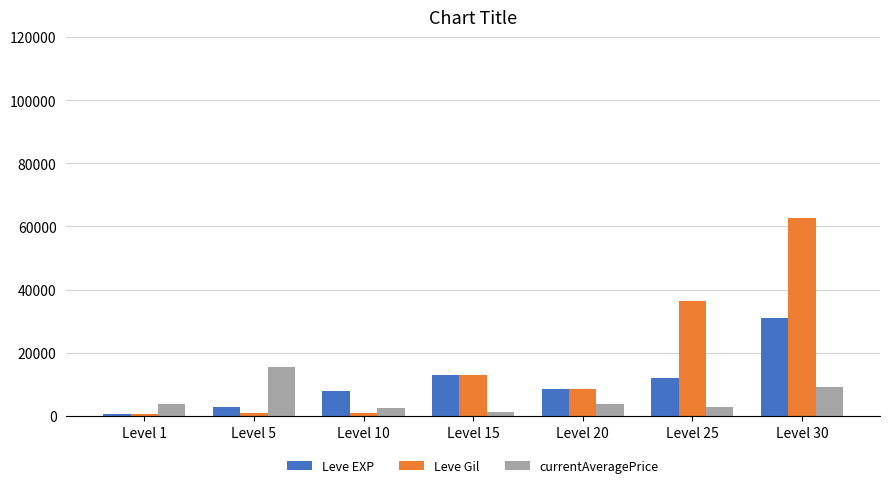

The value of Leve EXP at Level 10 is 14027. True or false?

False